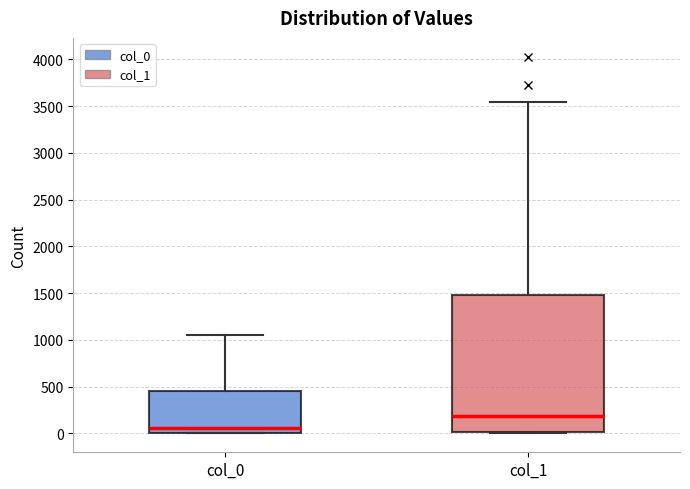

Which box is the tallest, from its lower edge to its upper edge?

col_1